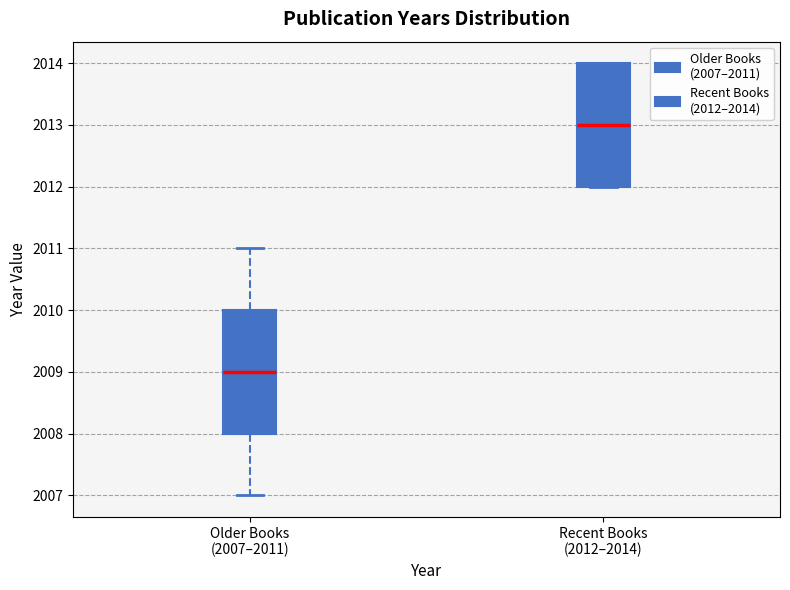

Which box's median line is the lowest?

Older Books (2007–2011)